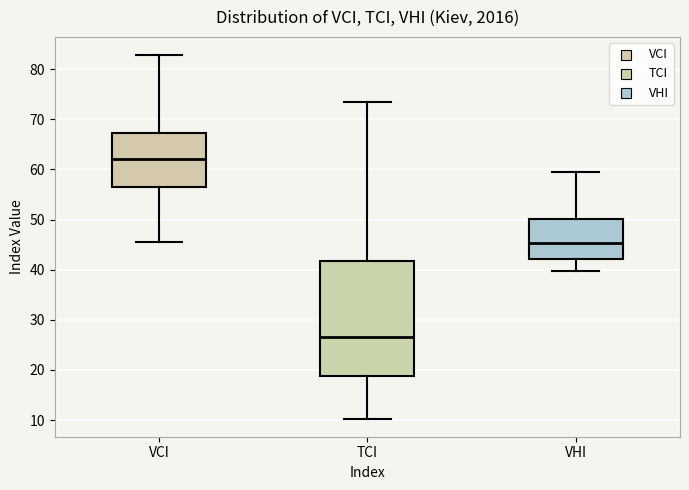

Where is the lower edge of the box for VCI on the y-axis? The values are not printed on the chart, so give them approximately, as read against the axis.

56